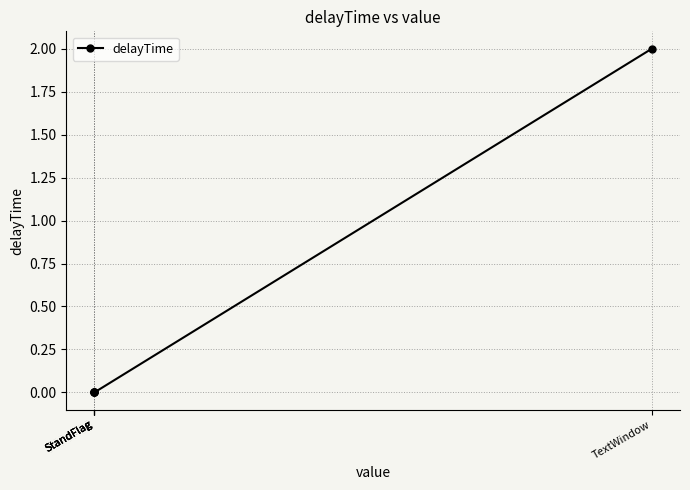

How many positive values are there?

1